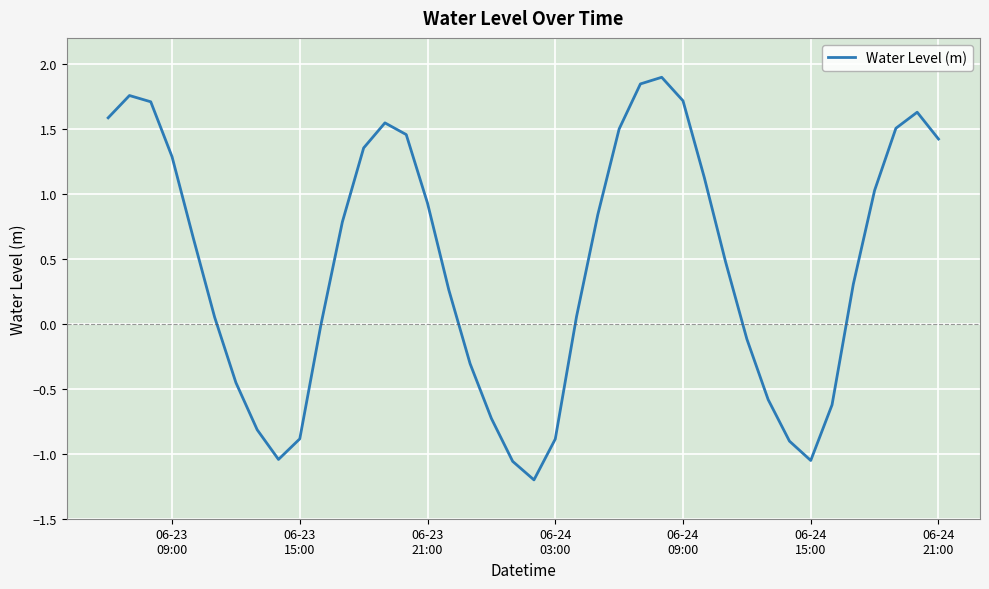

What is the difference between the maximum and minimum values?

3.1